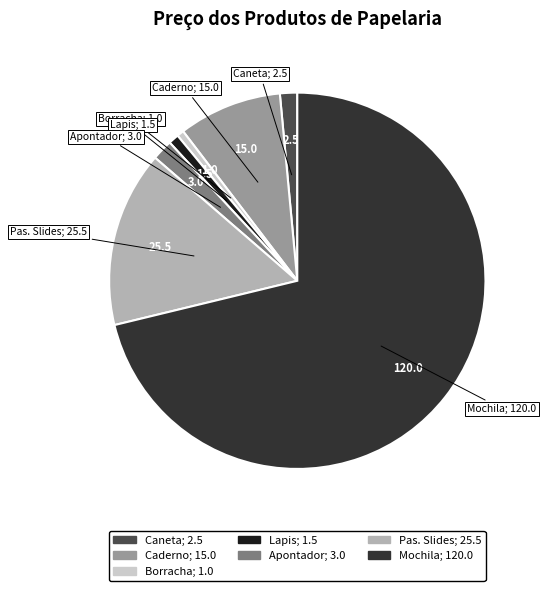

Is there a majority slice in this chart?

Yes